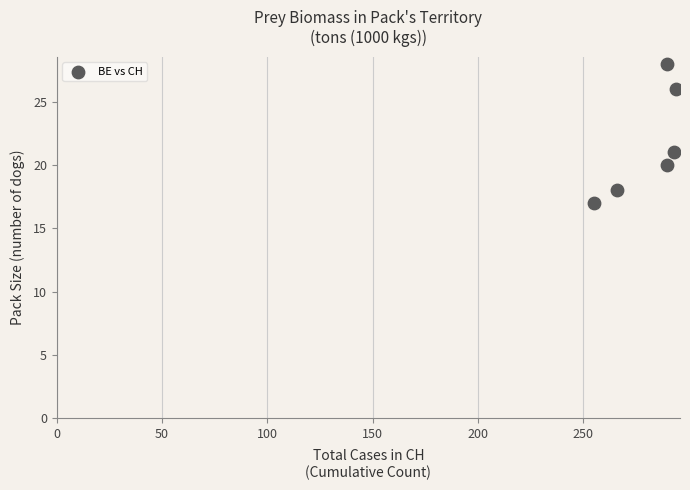

What Y value in the scatter plot is closest to 22?

21